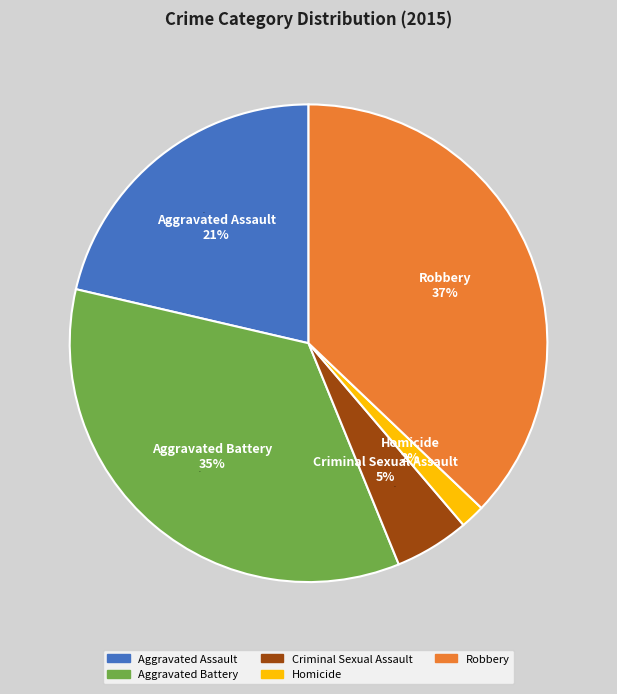

What is the total percentage of Homicide and Robbery?

38.8%